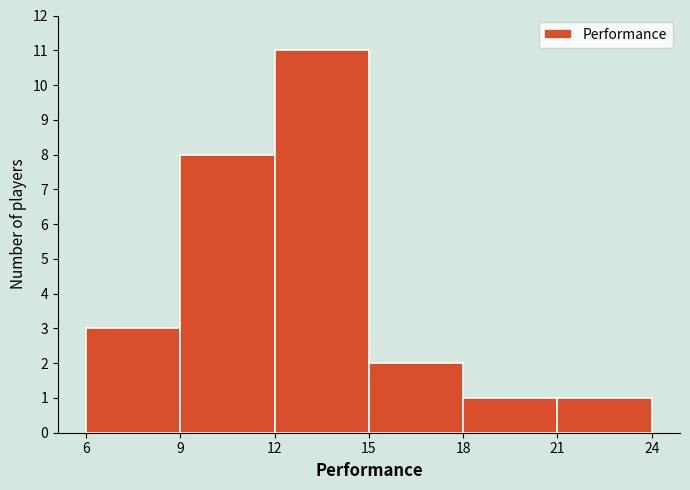

Reading left to right, list every bar in this chart as the range it spans on the x-axis followed by its height. The values are not printed on the chart, so give them approximately, as read against the axis.

6 to 9: 3
9 to 12: 8
12 to 15: 11
15 to 18: 2
18 to 21: 1
21 to 24: 1